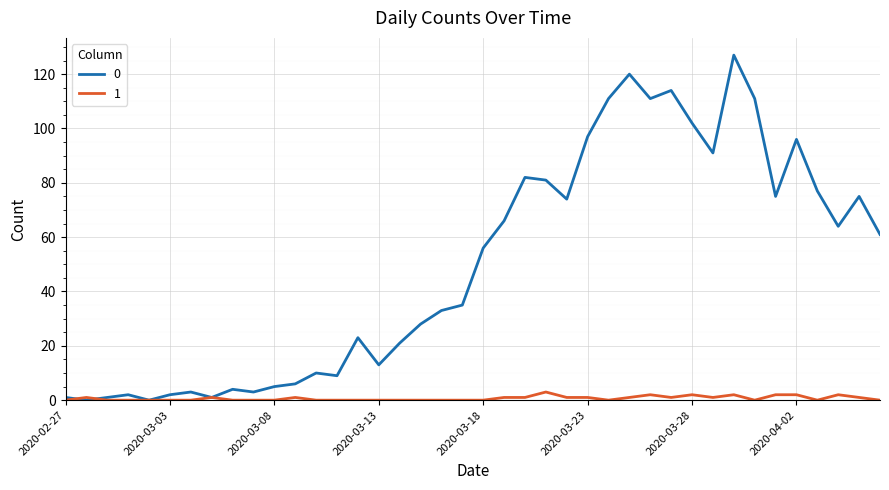

Rank the series by their average value, from lowest to highest.

1, 0